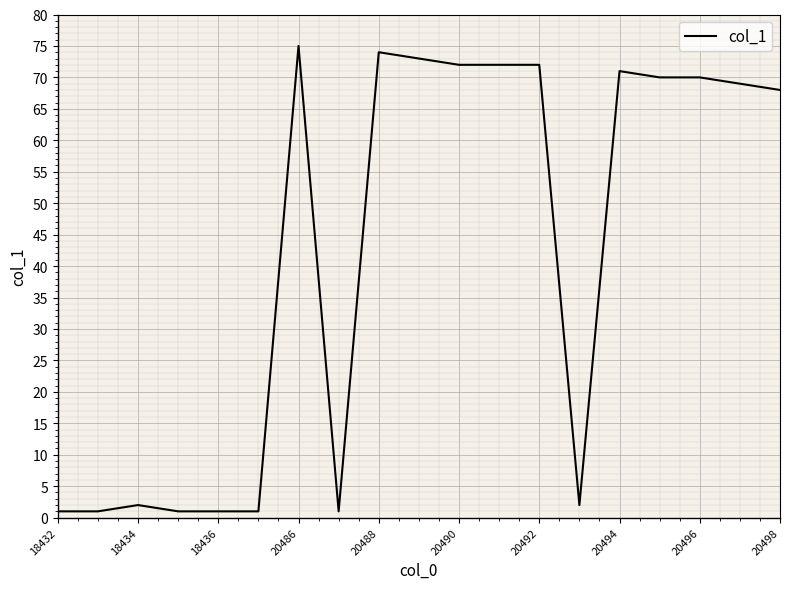

What is the difference between the maximum and minimum values?

74